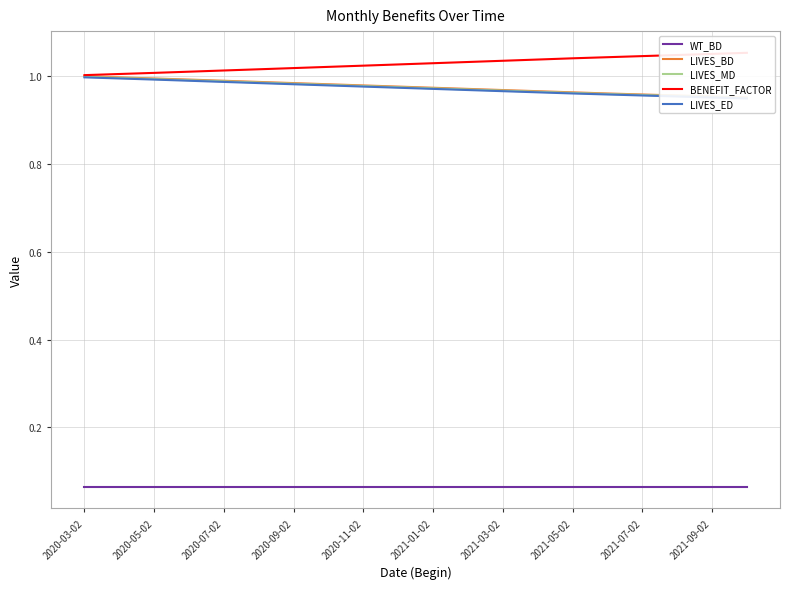

True or false: BENEFIT_FACTOR and LIVES_MD intersect in this chart.

False